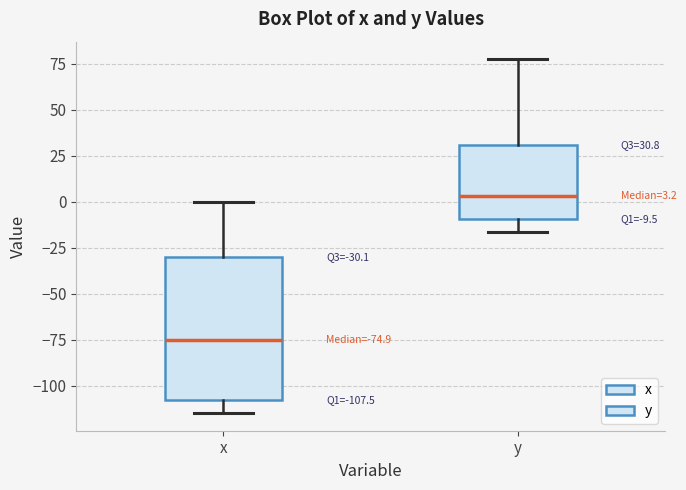

Which box's median line is the lowest?

x